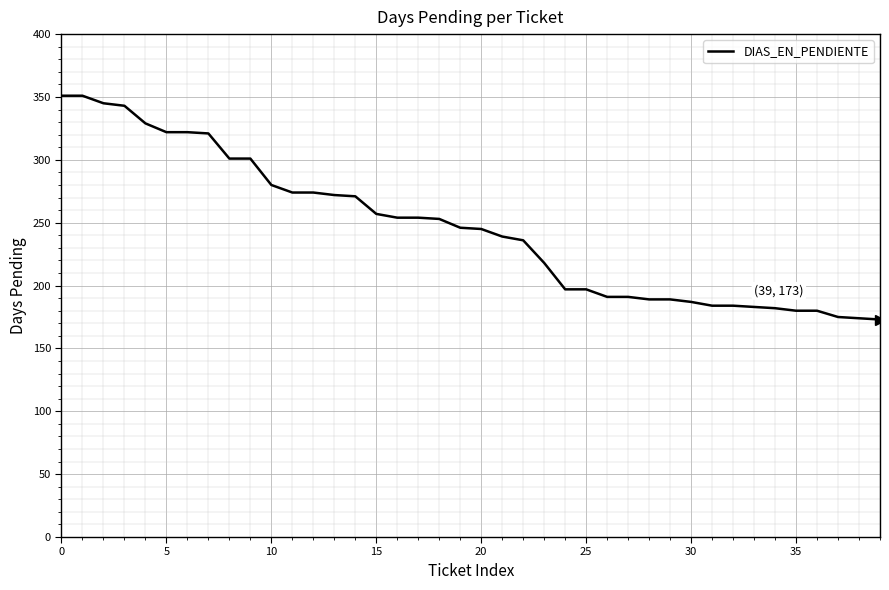

What is the difference between the maximum and minimum values?

178